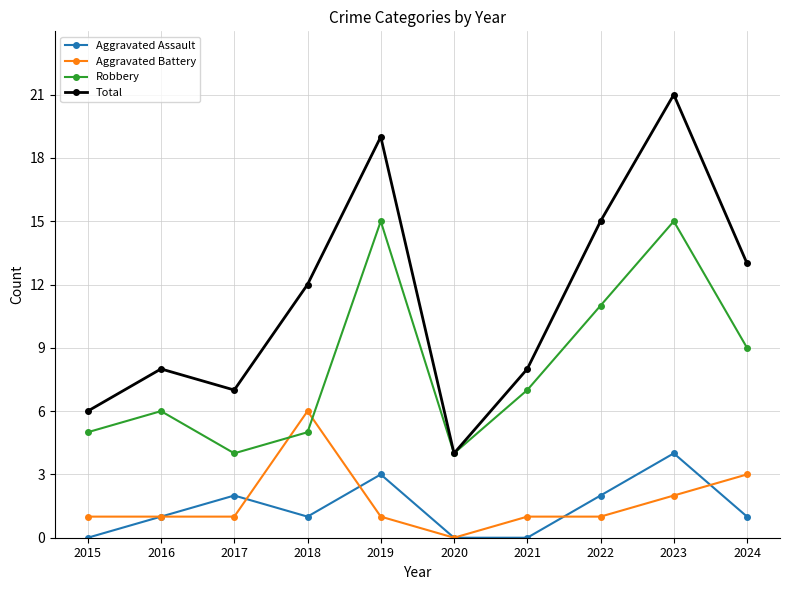

What is the total value across all series at 2018?

24